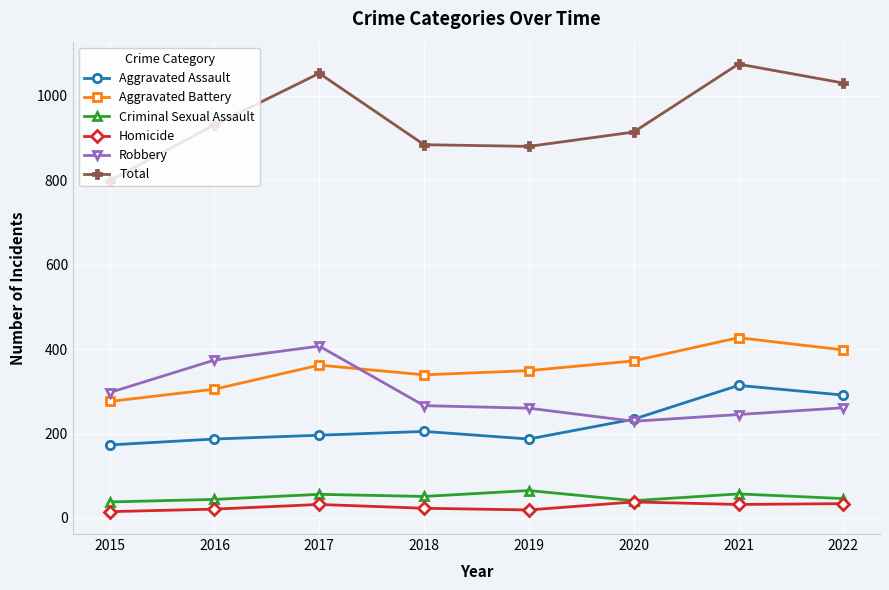

What is the approximate value of Aggravated Assault at 2022?

291